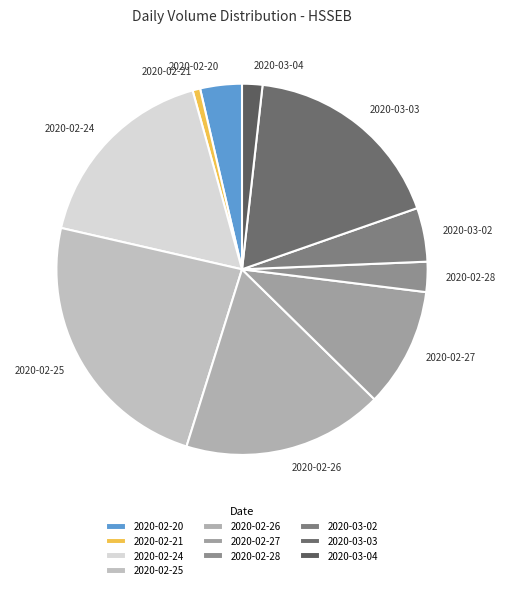

Between 2020-03-04 and 2020-02-24, which is larger?

2020-02-24